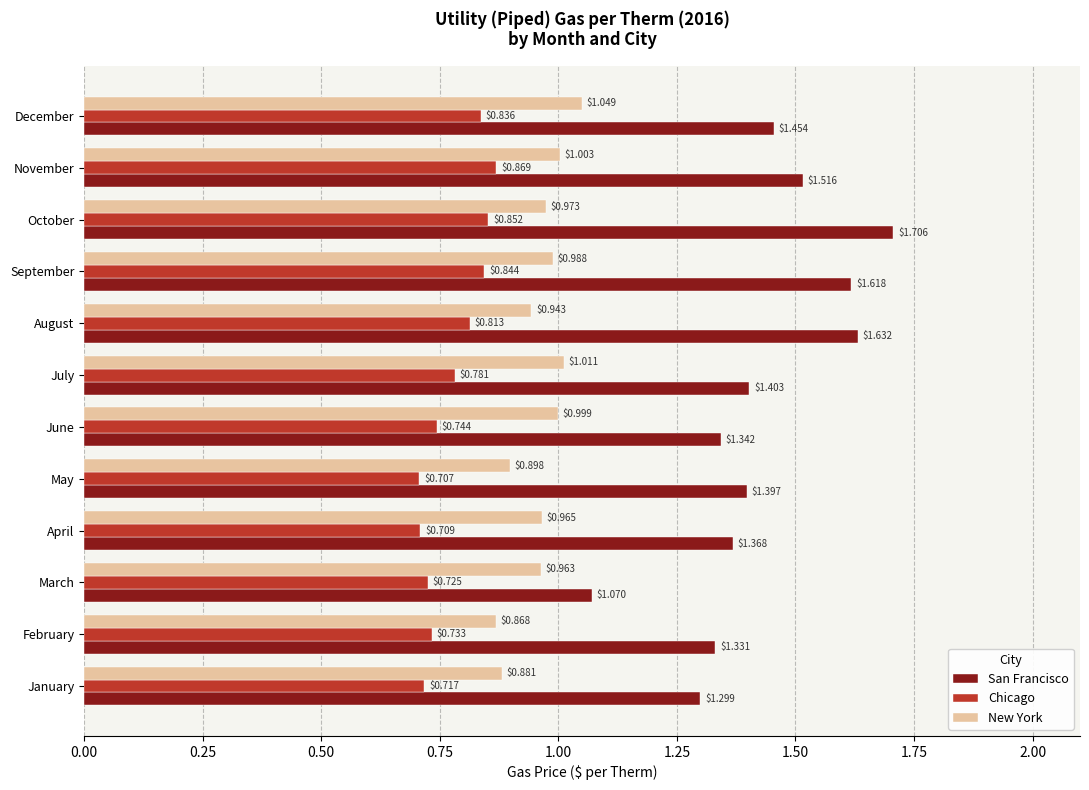

At which category does the chart reach its peak across all series?

October